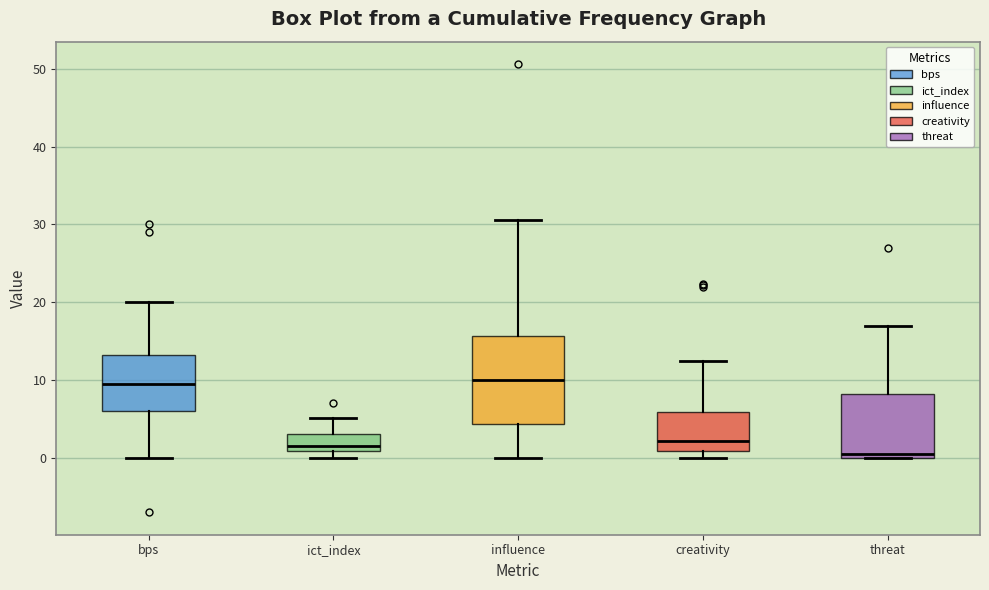

Where does the median line of the box for threat sit on the y-axis? The values are not printed on the chart, so give them approximately, as read against the axis.

1